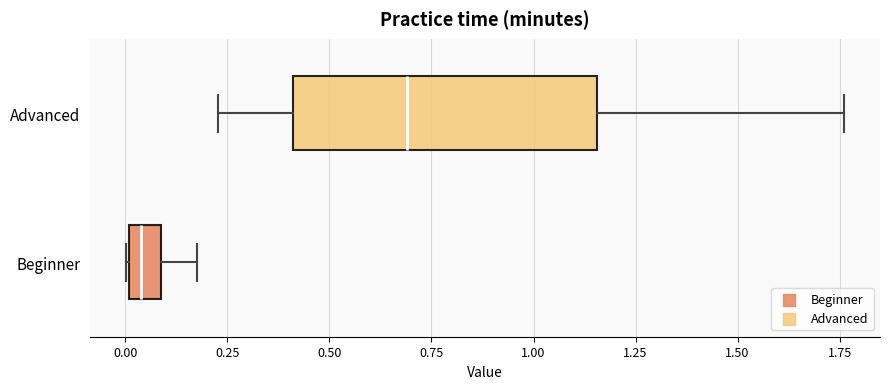

Where is the right edge of the box for Beginner on the x-axis? The values are not printed on the chart, so give them approximately, as read against the axis.

0.10